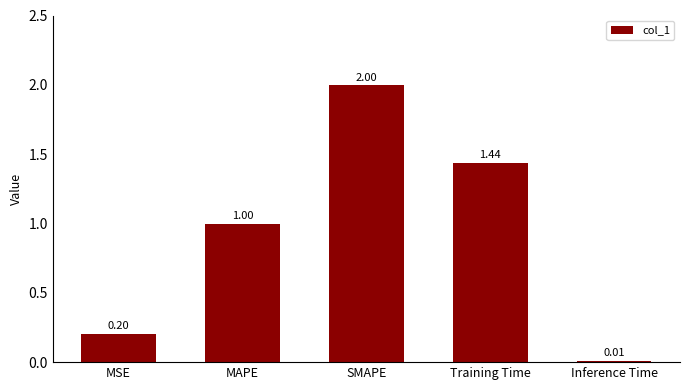

Rank the categories by value from lowest to highest.

Inference Time, MSE, MAPE, Training Time, SMAPE